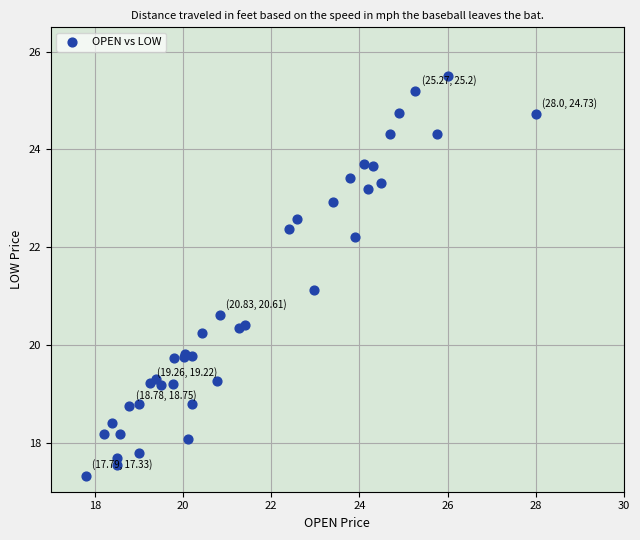

What Y value in the scatter plot is closest to 21?

21.1